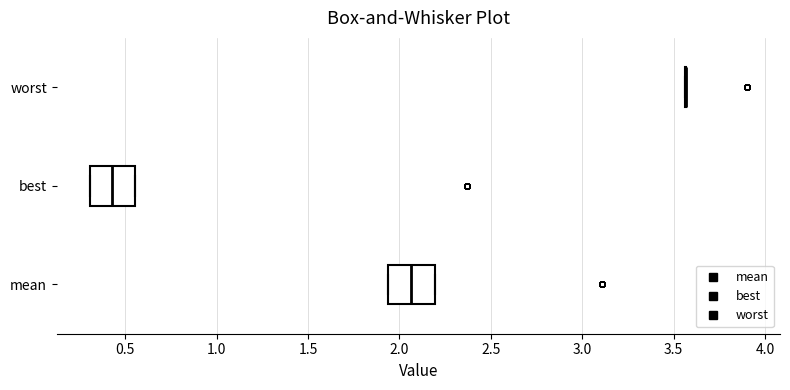

Reading bottom to top, transcribe this box plot: for each box, give where its median line is, the range the box spans, and where its two whiskers end, as read against the x-axis. The values are not printed on the chart, so give them approximately, as read against the axis.

mean: median 2.05, box 1.95 to 2.20, whiskers 1.95 to 2.20
best: median 0.45, box 0.30 to 0.55, whiskers 0.30 to 0.55
worst: box collapsed to a line at 3.55, whiskers 3.55 to 3.55